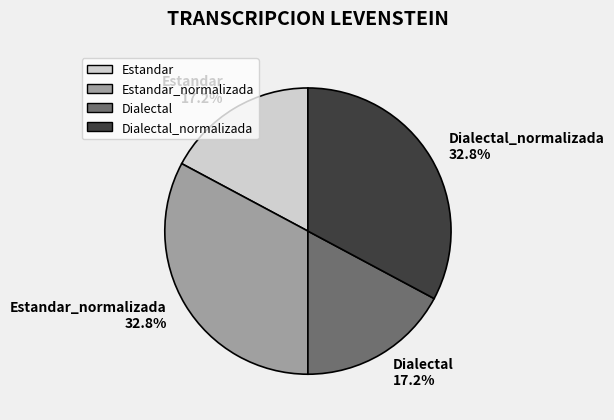

How much of the chart is everything except Estandar_normalizada 32.8%?

67.2%